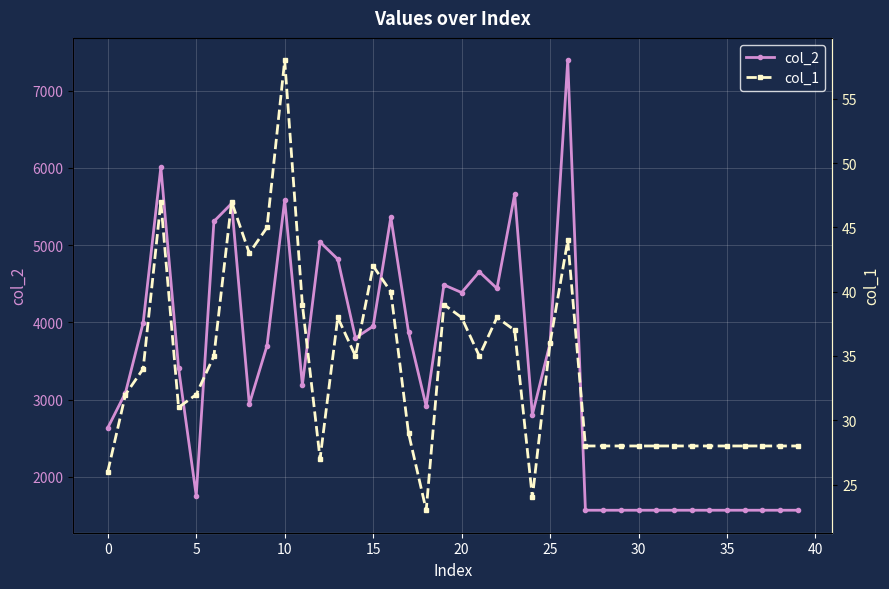

True or false: col_2 and col_1 cross at least once.

False